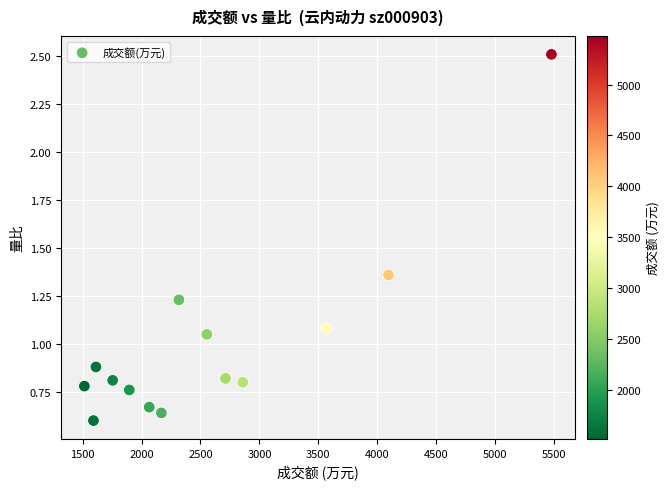

What is the range of Y values (max minus min)?

1.9